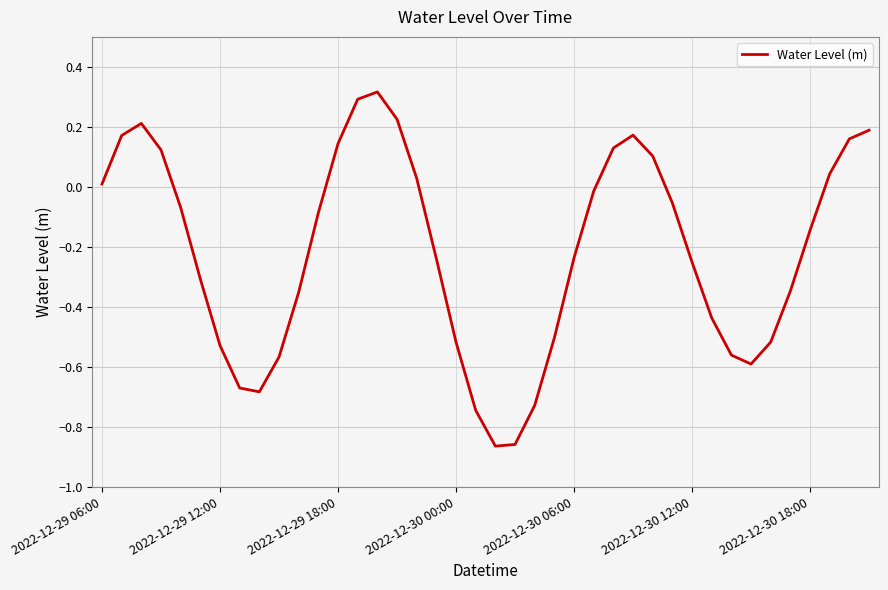

What is the difference between the maximum and minimum values?

1.2